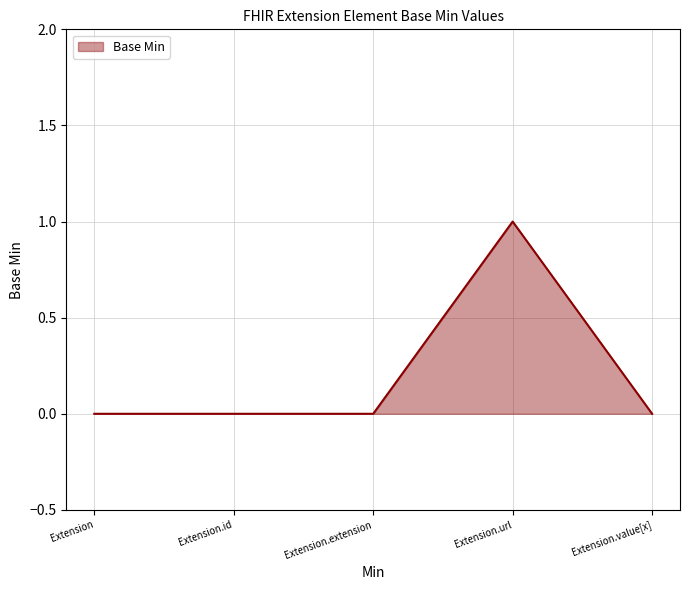

True or false: the data shows 0 at Extension.value[x].

True